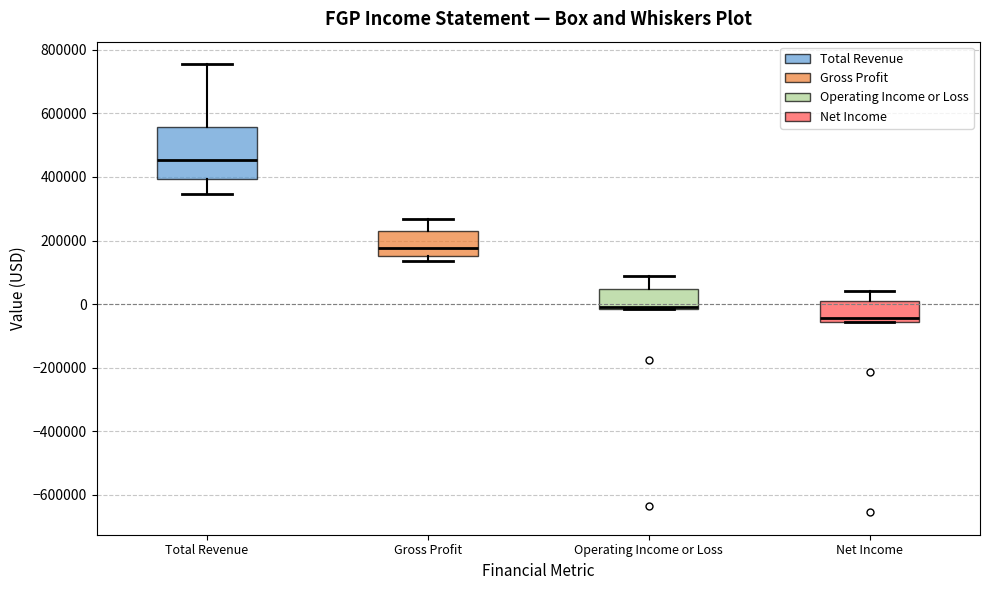

Reading left to right, read every box against the y-axis: the position of its median line, the range the box covers, and the ends of its whiskers. The values are not printed on the chart, so give them approximately, as read against the axis.

Total Revenue: median 460000, box 400000 to 560000, whiskers 340000 to 760000
Gross Profit: median 180000, box 160000 to 220000, whiskers 140000 to 260000
Operating Income or Loss: median 0, box -20000 to 40000, whiskers -20000 to 80000
Net Income: median -40000, box -60000 to 0, whiskers -60000 to 40000